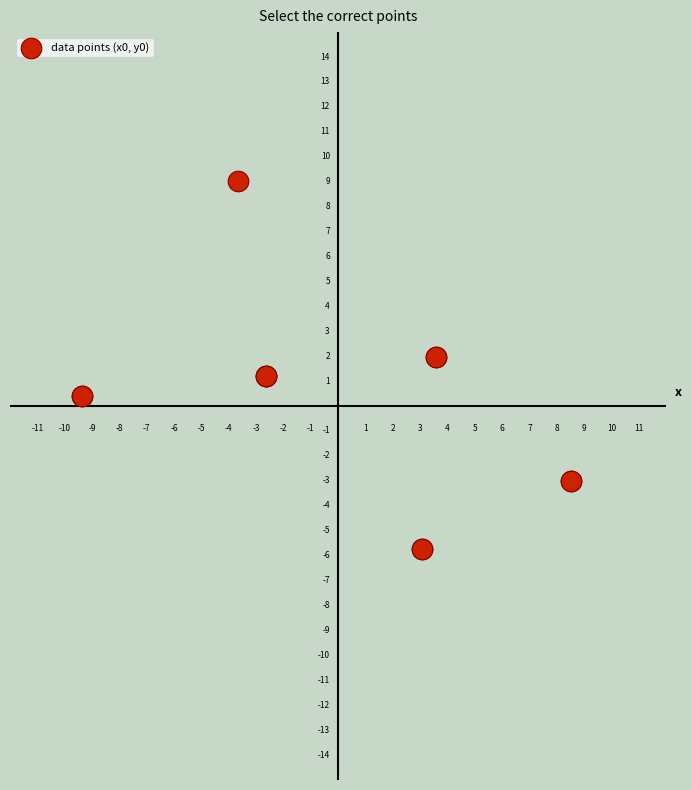

What Y value in the scatter plot is closest to 1?

1.2